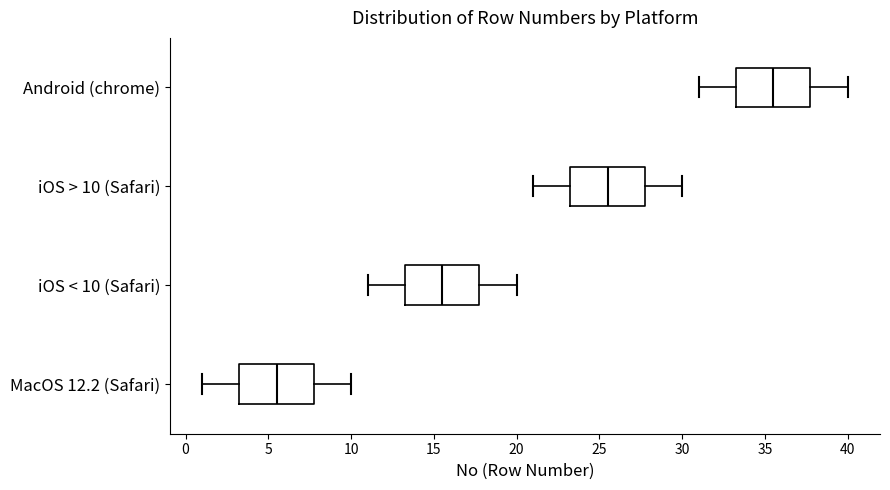

Reading bottom to top, transcribe this box plot: for each box, give where its median line is, the range the box spans, and where its two whiskers end, as read against the x-axis. The values are not printed on the chart, so give them approximately, as read against the axis.

MacOS 12.2 (Safari): median 5.5, box 3.5 to 8.0, whiskers 1.0 to 10.0
iOS < 10 (Safari): median 15.5, box 13.5 to 18.0, whiskers 11.0 to 20.0
iOS > 10 (Safari): median 25.5, box 23.5 to 28.0, whiskers 21.0 to 30.0
Android (chrome): median 35.5, box 33.5 to 38.0, whiskers 31.0 to 40.0